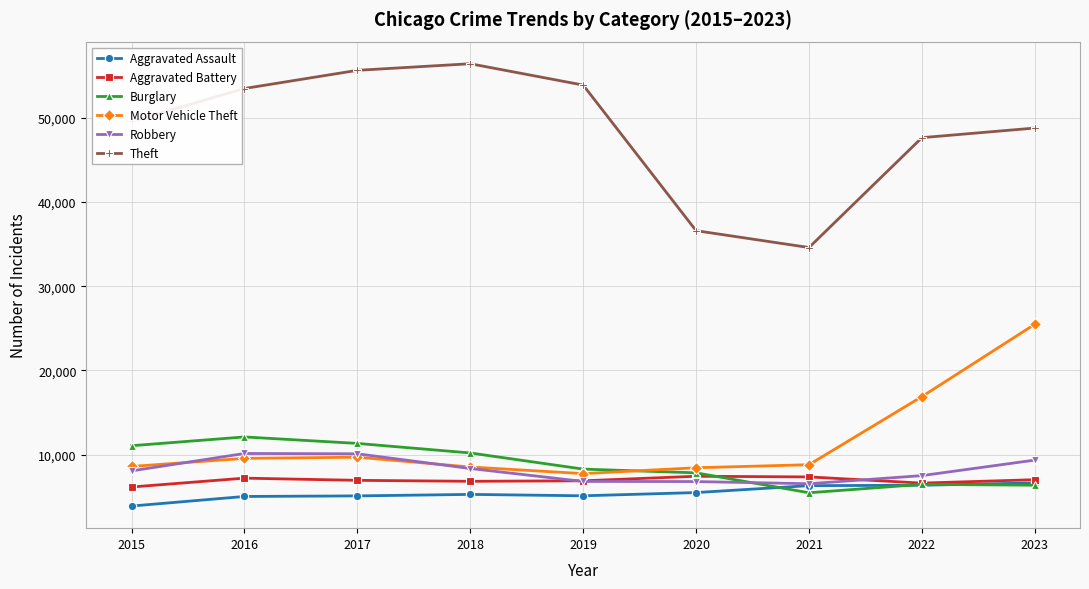

At how many categories does at least one series exceed 20985?

9